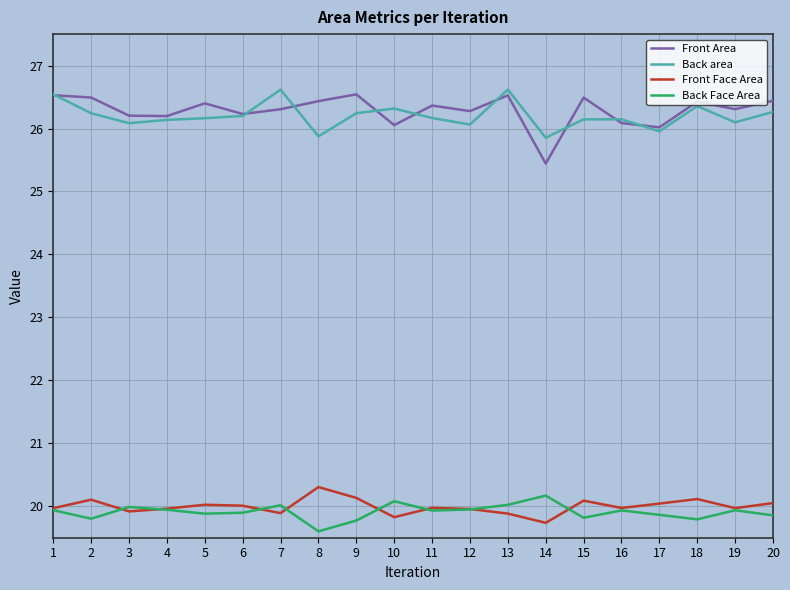

Count the number of categories in the chart.

20